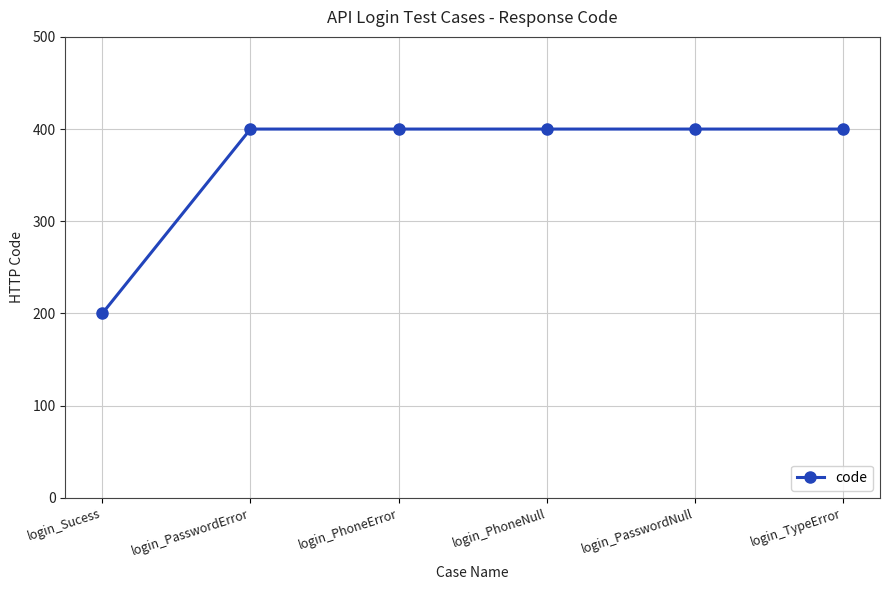

Reading left to right, extract all data points from this chart.

login_Sucess=200	login_PasswordError=400	login_PhoneError=400	login_PhoneNull=400	login_PasswordNull=400	login_TypeError=400